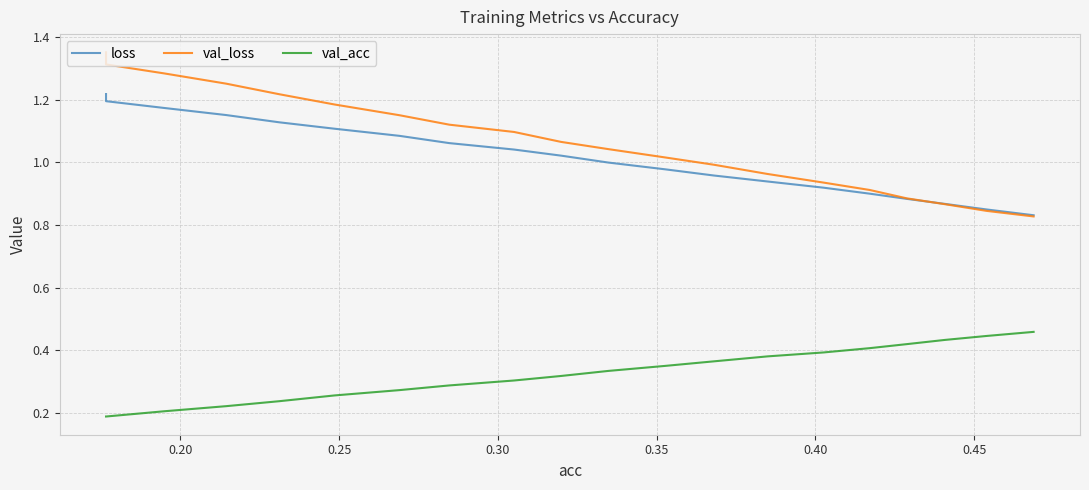

Which series has the widest spread of values?

val_loss